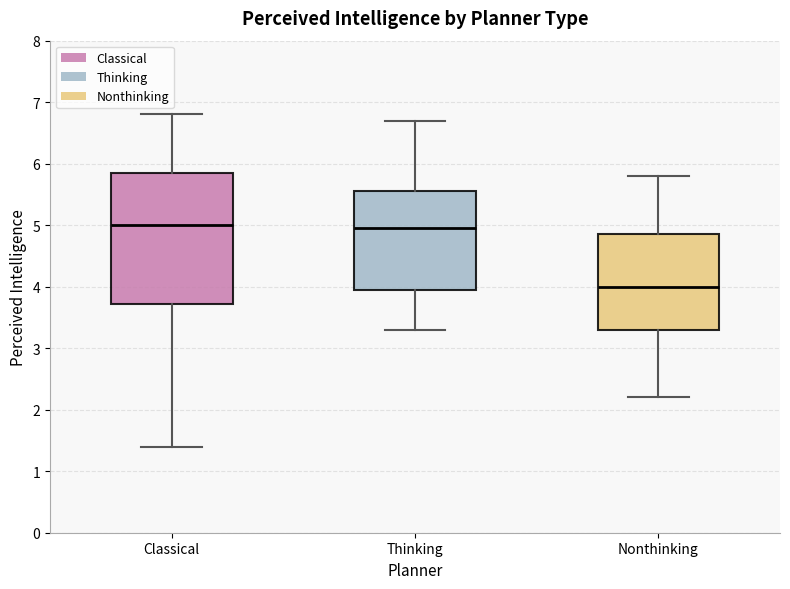

Where is the lower edge of the box for Classical on the y-axis? The values are not printed on the chart, so give them approximately, as read against the axis.

3.7